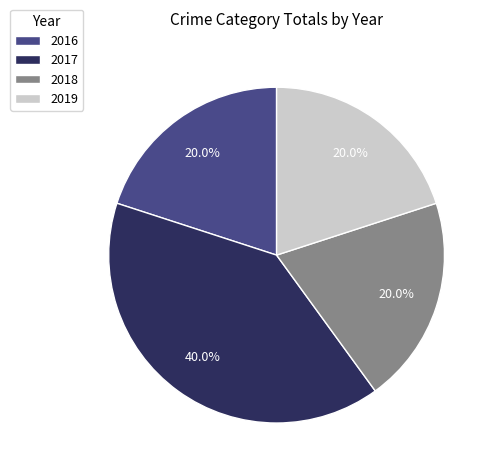

Do 2019 and 2018 together represent more than half of the pie?

No